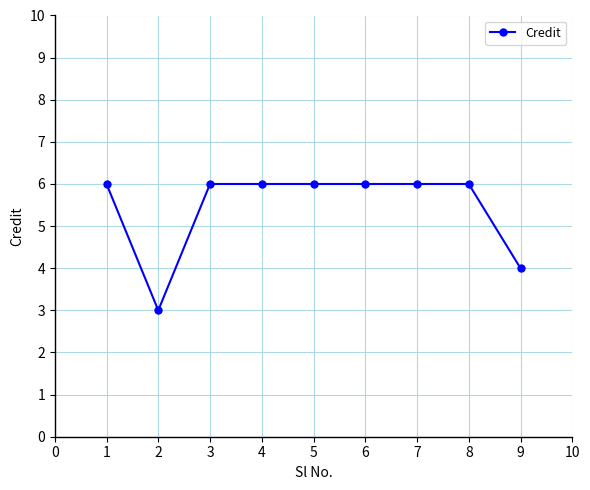

The value at 8 is 3. True or false?

False